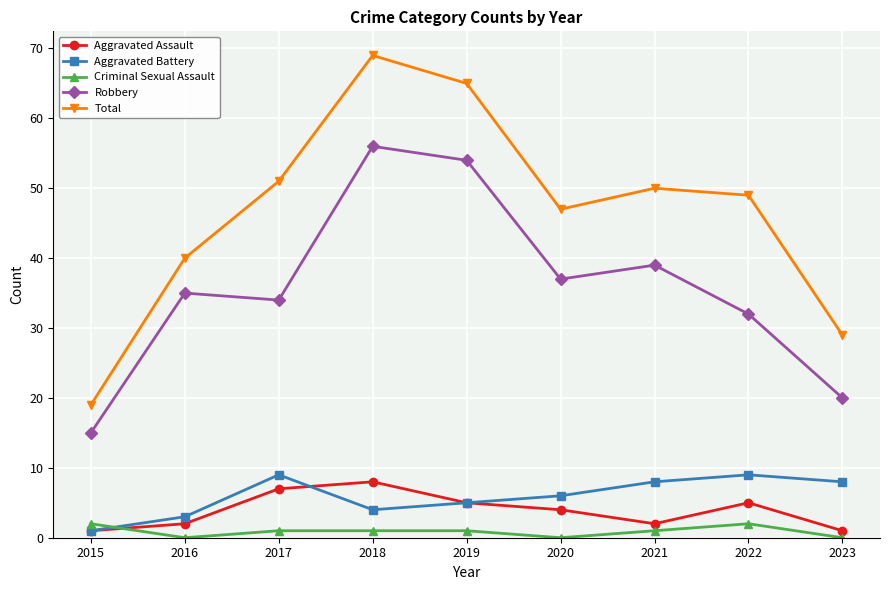

What is the total value across all series at 2016?

80